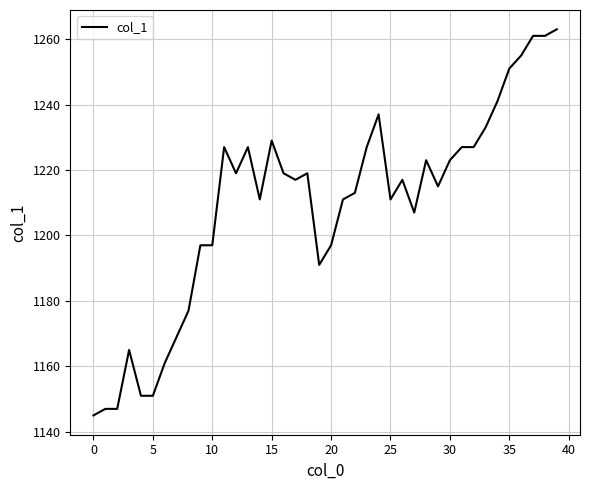

What is the greatest value displayed?

1263